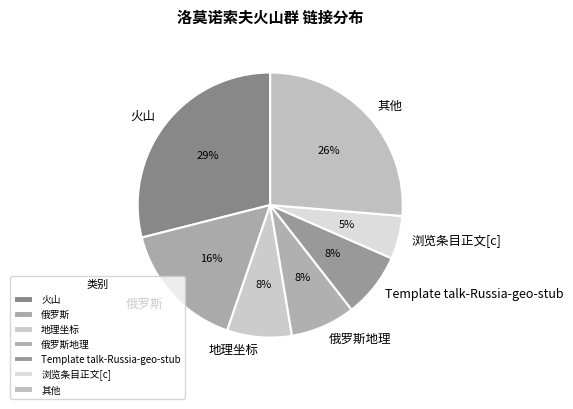

What is the smallest slice in the pie chart?

浏览条目正文[c]